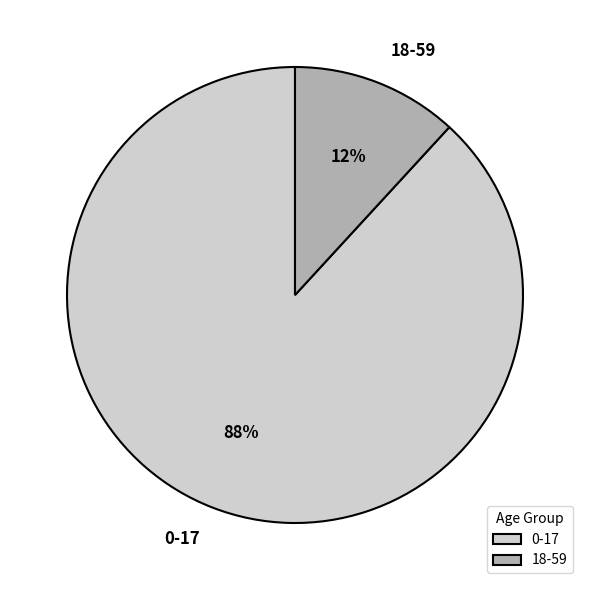

What is the smallest slice in the pie chart?

18-59